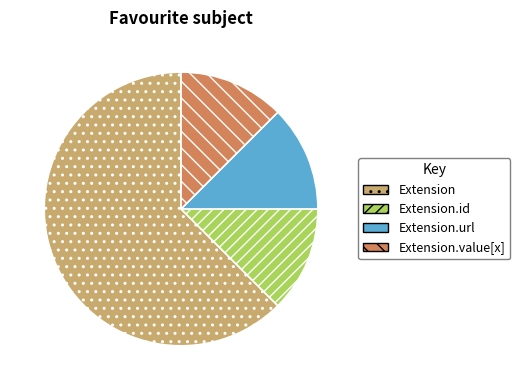

Does any single category account for the majority?

Yes